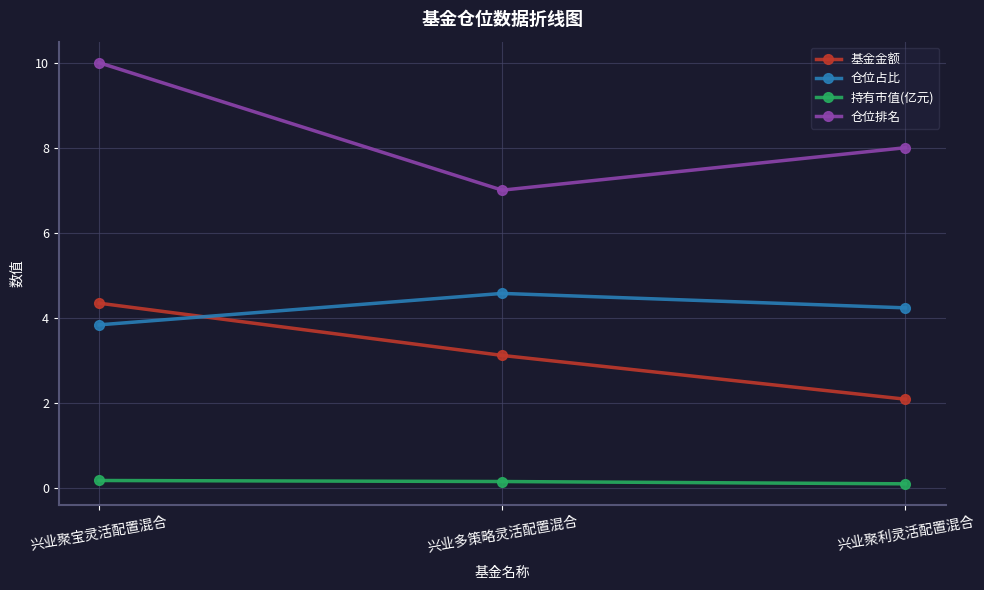

Which series has the largest range (max minus min)?

仓位排名